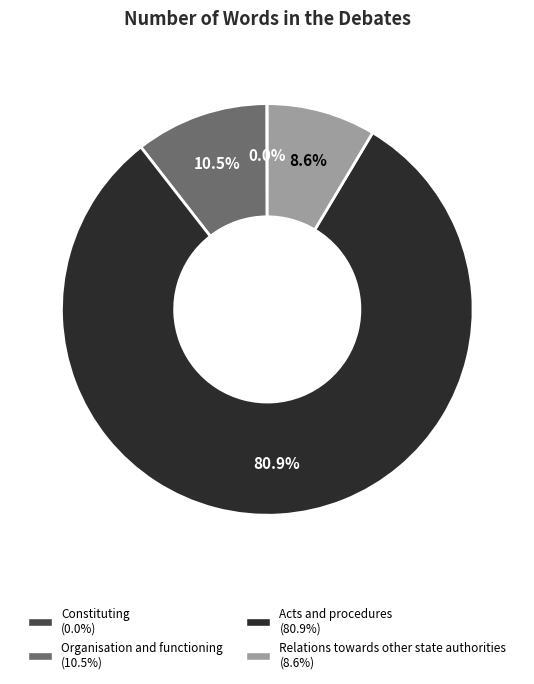

What is the largest slice in the pie chart?

Acts and procedures